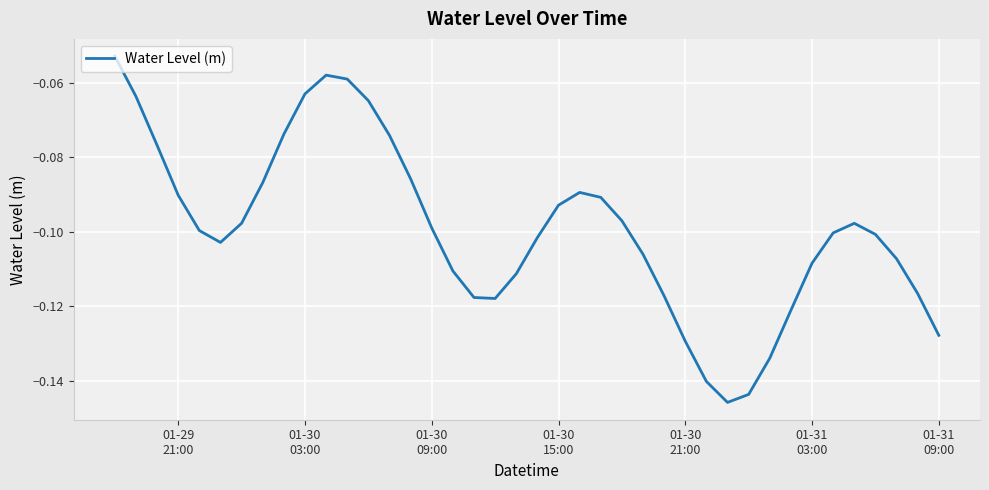

How many lines are shown in the chart?

1